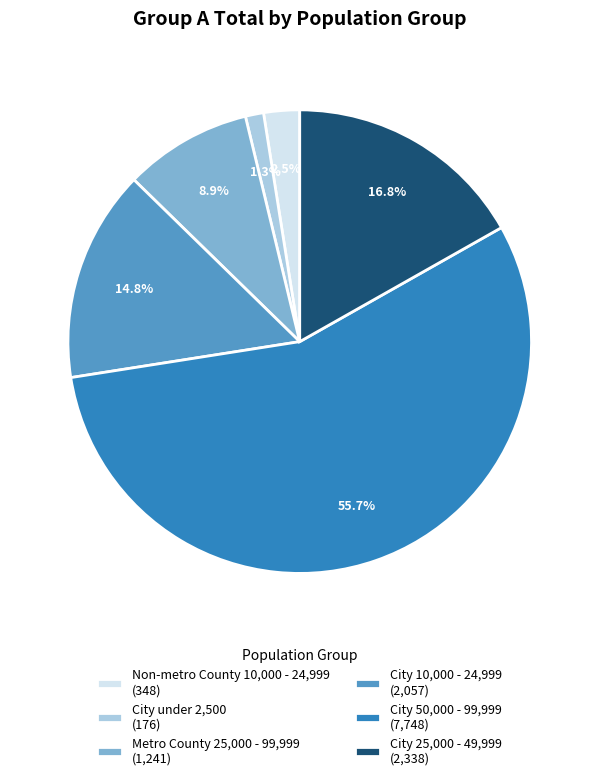

Do Metro County 25,000 - 99,999 and City 25,000 - 49,999 together represent more than half of the pie?

No